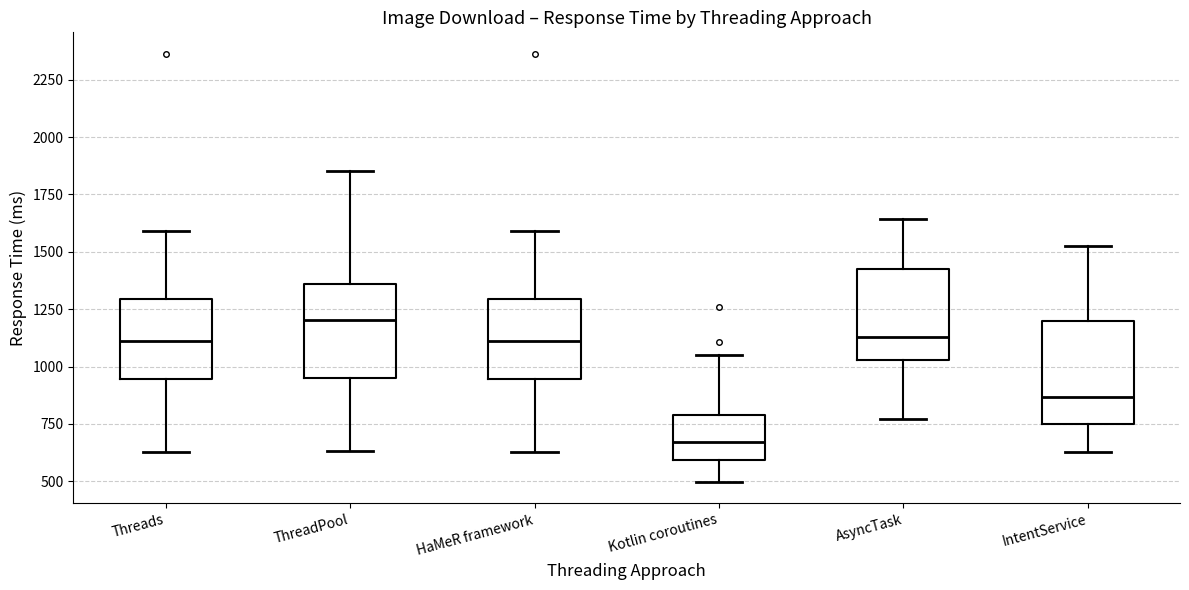

Where does the upper whisker of the box for AsyncTask end on the y-axis? The values are not printed on the chart, so give them approximately, as read against the axis.

1650